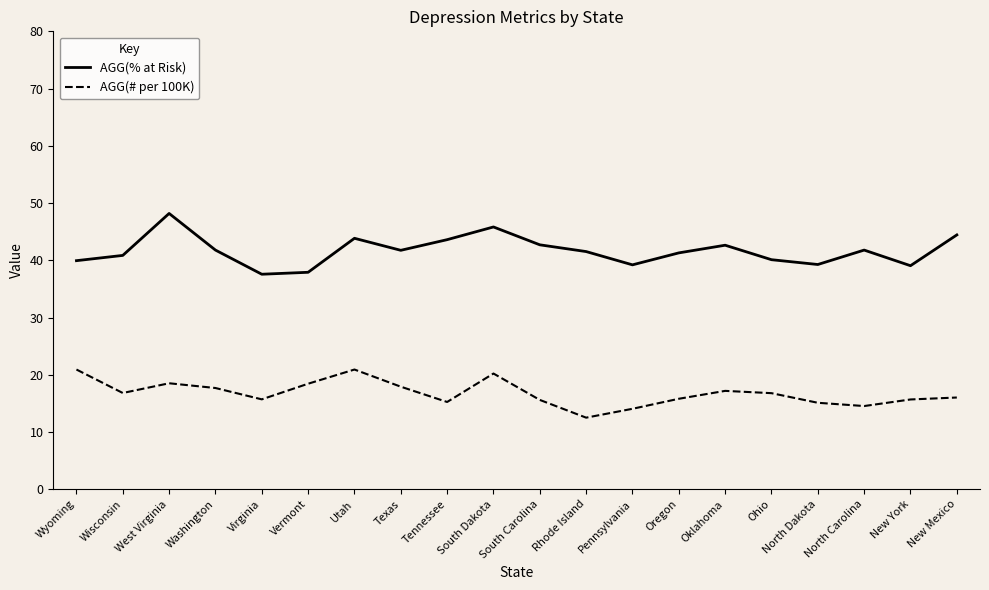

What value does the AGG(% at Risk) series have at Texas?

41.7